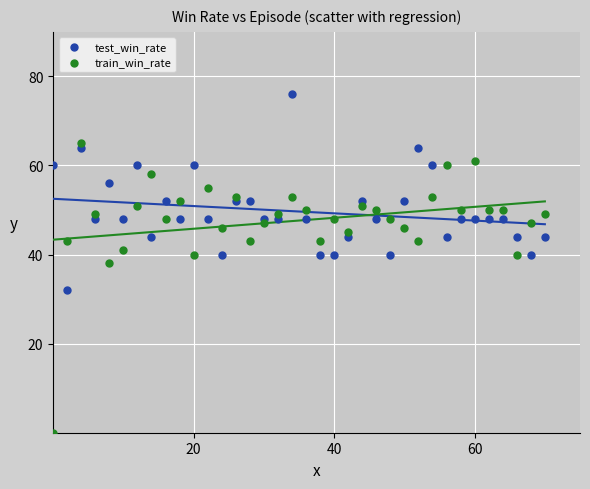

Which series contains the highest Y value?

test_win_rate